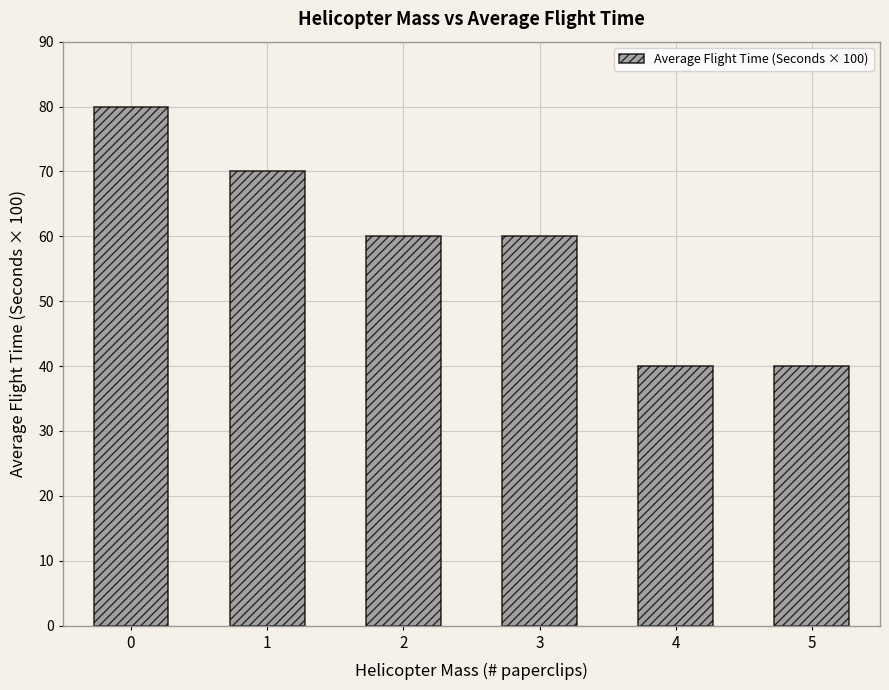

What is the ratio of the value at 5 to the value at 1?

0.6